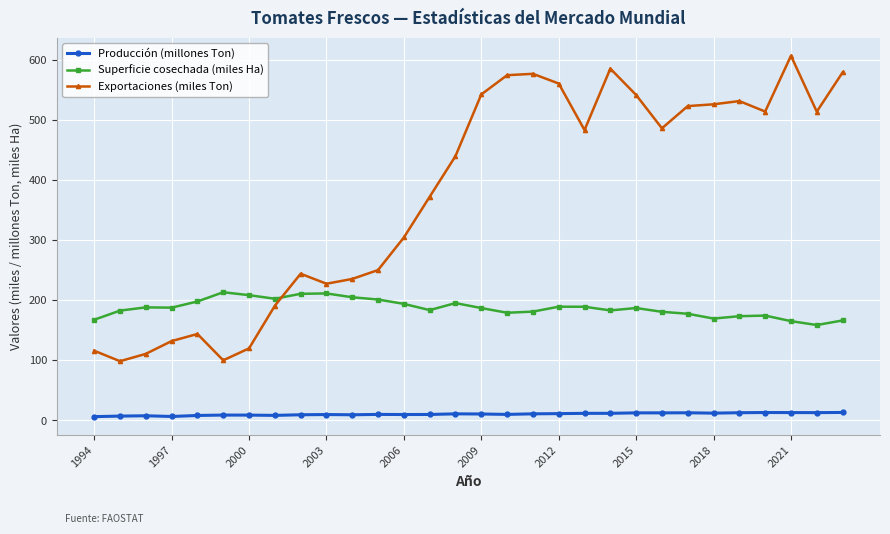

What are all the series names shown in the legend?

Producción (millones Ton), Superficie cosechada (miles Ha), Exportaciones (miles Ton)